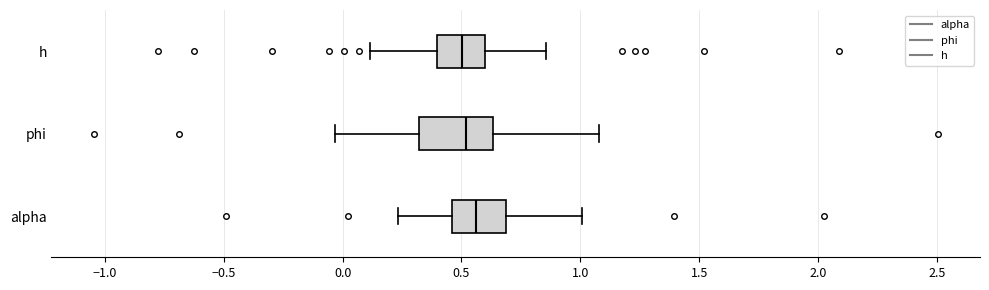

Where does the right whisker of the box for alpha end on the x-axis? The values are not printed on the chart, so give them approximately, as read against the axis.

1.00